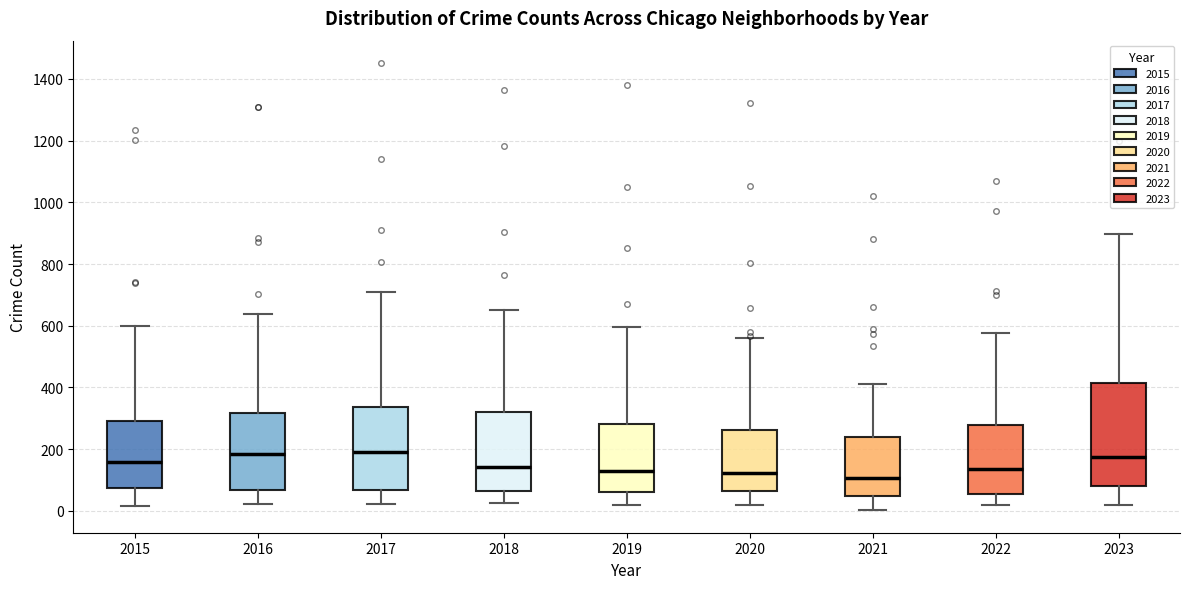

Which box is the tallest, from its lower edge to its upper edge?

2023